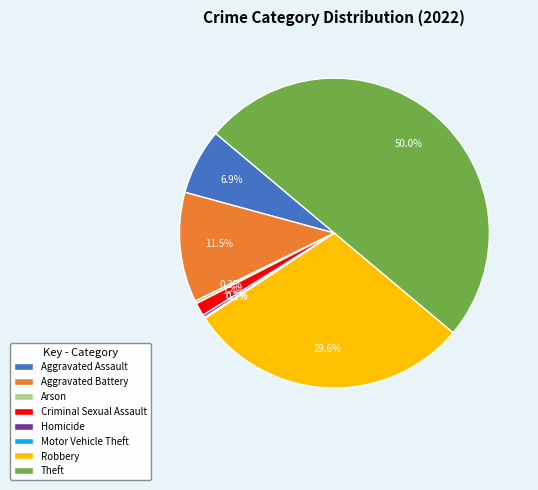

To the nearest percent, what is the combined percentage of Theft and Criminal Sexual Assault?

51%